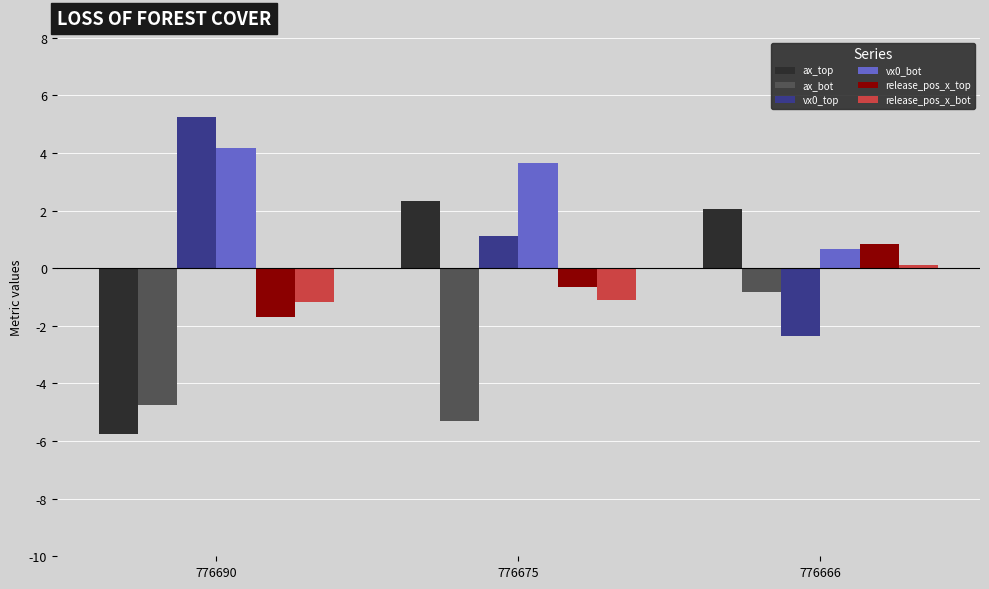

What is the lowest value of the release_pos_x_bot series?

-1.2